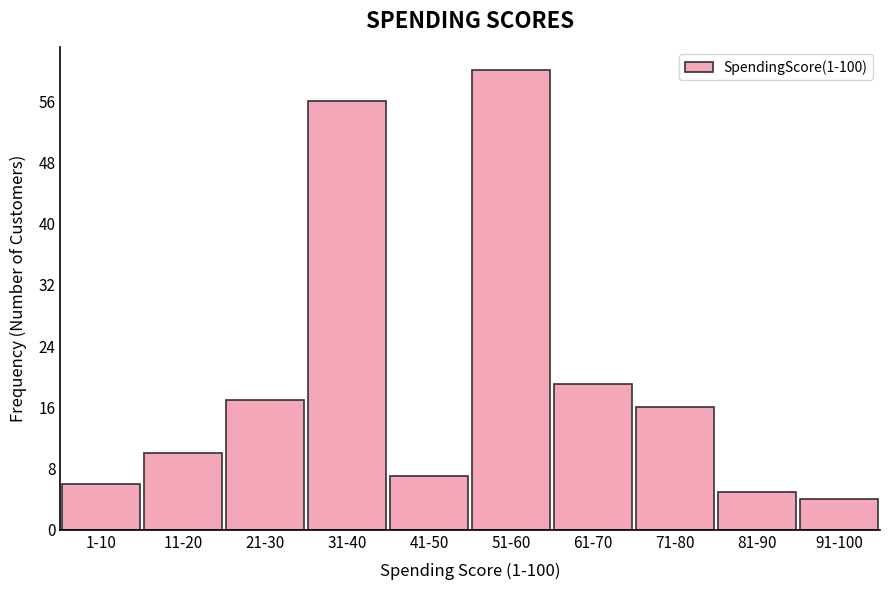

Reading left to right, extract all data points from this chart.

6	10	17	56	7	60	19	16	5	4